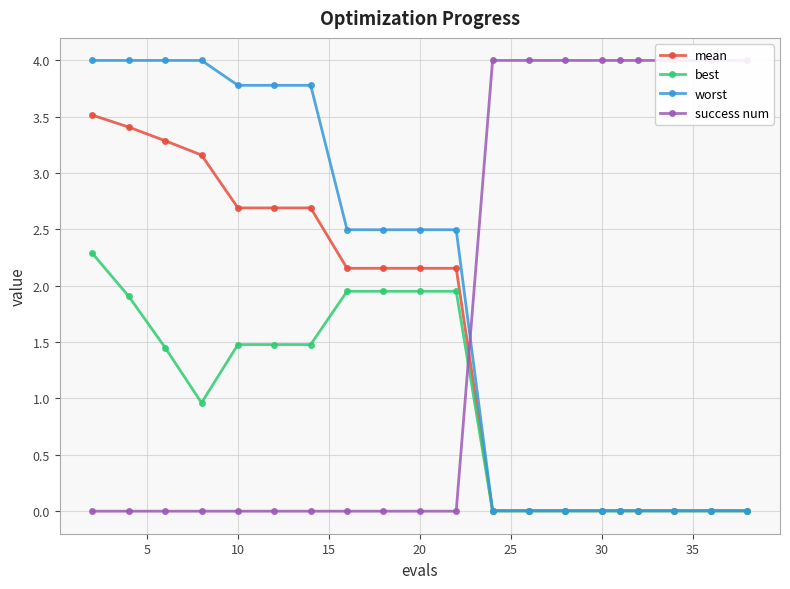

True or false: best has a value of 0.7 at 10.

False